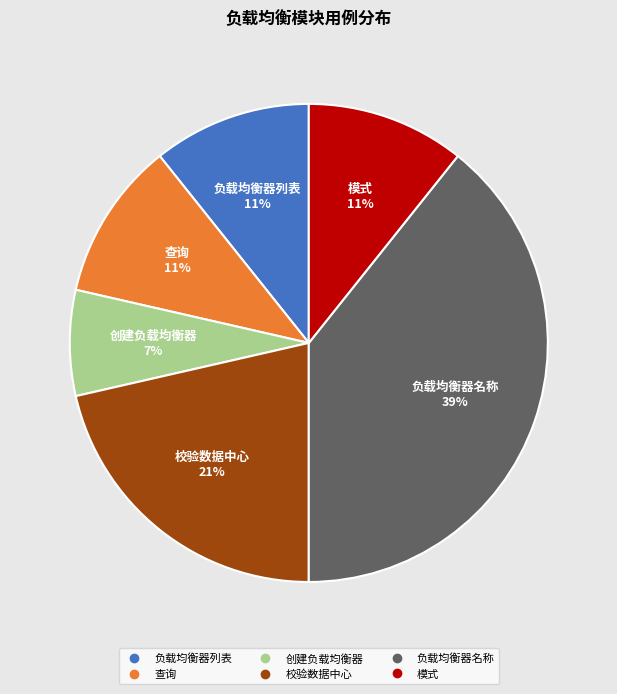

The 校验数据中心 slice represents 21% of the pie. True or false?

True